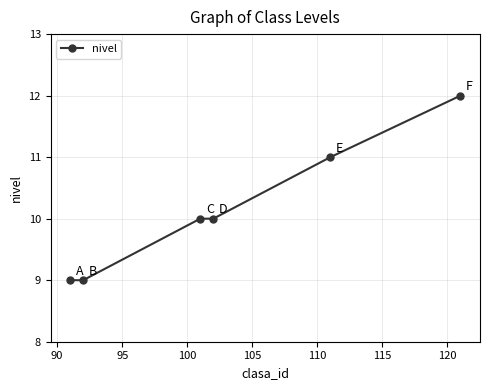

True or false: the data has more than 2 interior local peaks.

False